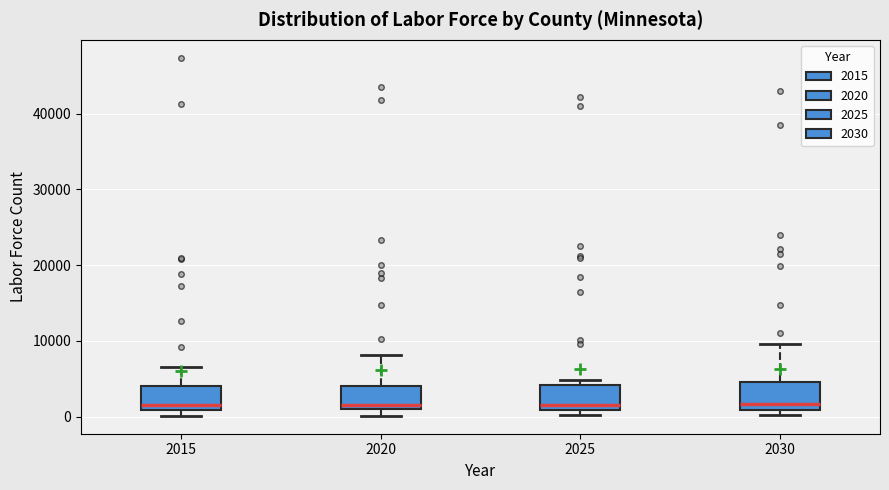

Where is the lower edge of the box at x = 2025 on the y-axis? The values are not printed on the chart, so give them approximately, as read against the axis.

1000